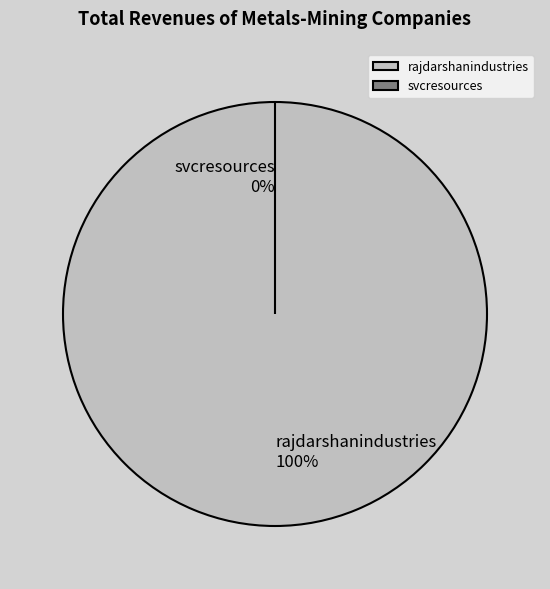

Which category accounts for the majority?

rajdarshanindustries